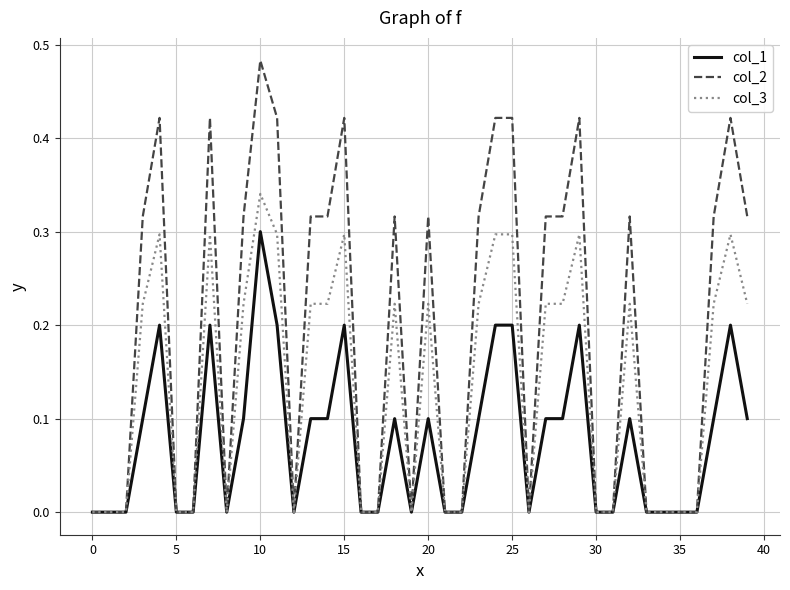

List the series in order of their overall mean, highest first.

col_2, col_3, col_1